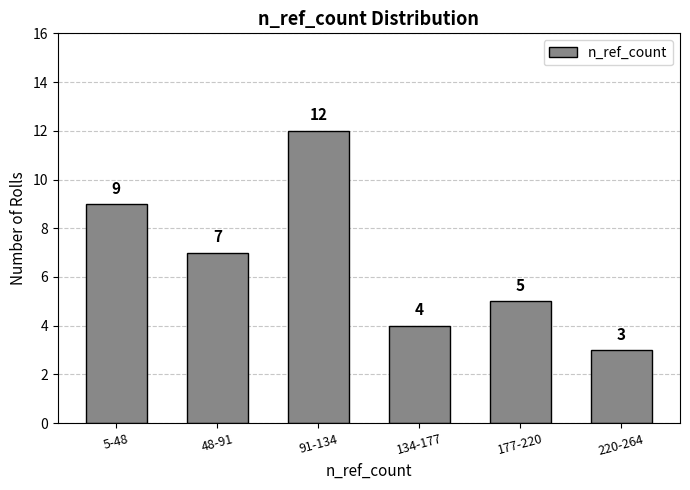

Reading left to right, list all the values displayed in this chart.

9	7	12	4	5	3